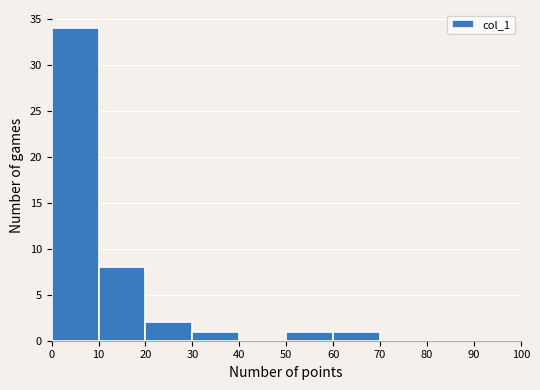

Reading left to right, transcribe this chart: for each bar, give the range it covers on the x-axis and its height. The values are not printed on the chart, so give them approximately, as read against the axis.

0 to 10: 34
10 to 20: 8
20 to 30: 2
30 to 40: 1
40 to 50: 0
50 to 60: 1
60 to 70: 1
70 to 80: 0
80 to 90: 0
90 to 100: 0